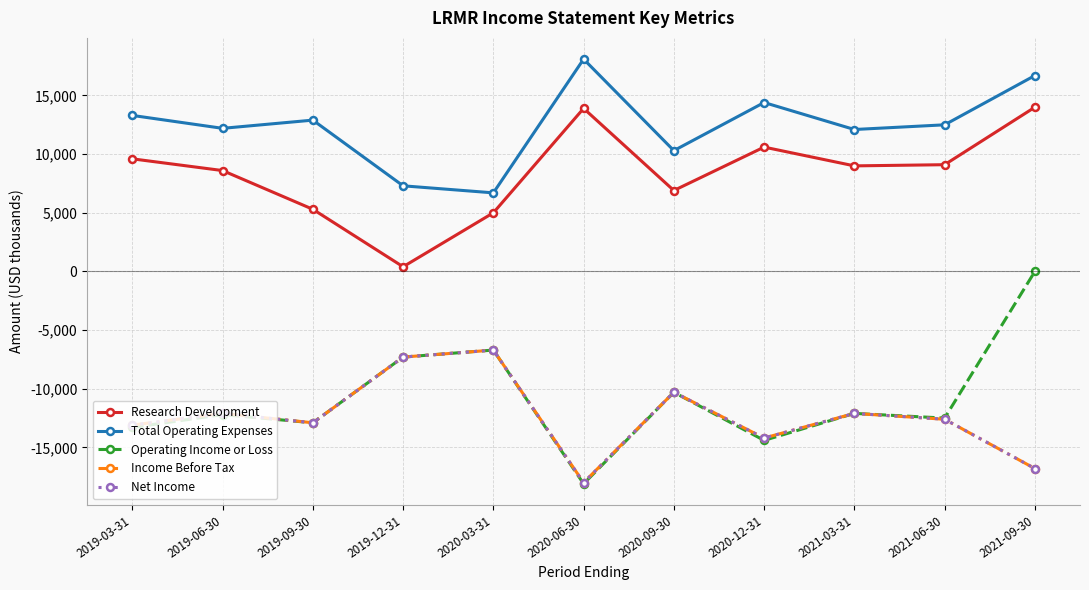

Does the chart display data point markers on the line(s)?

Yes